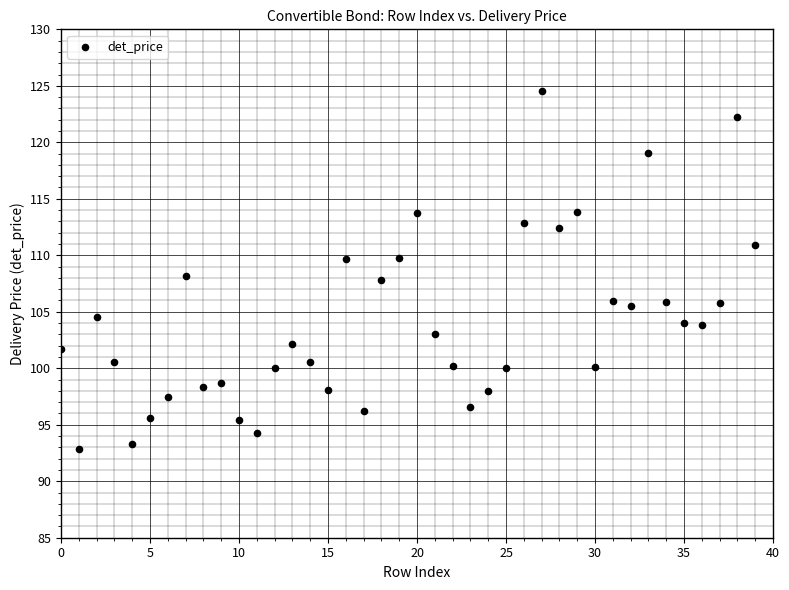

What is the range of Y values (max minus min)?

31.7